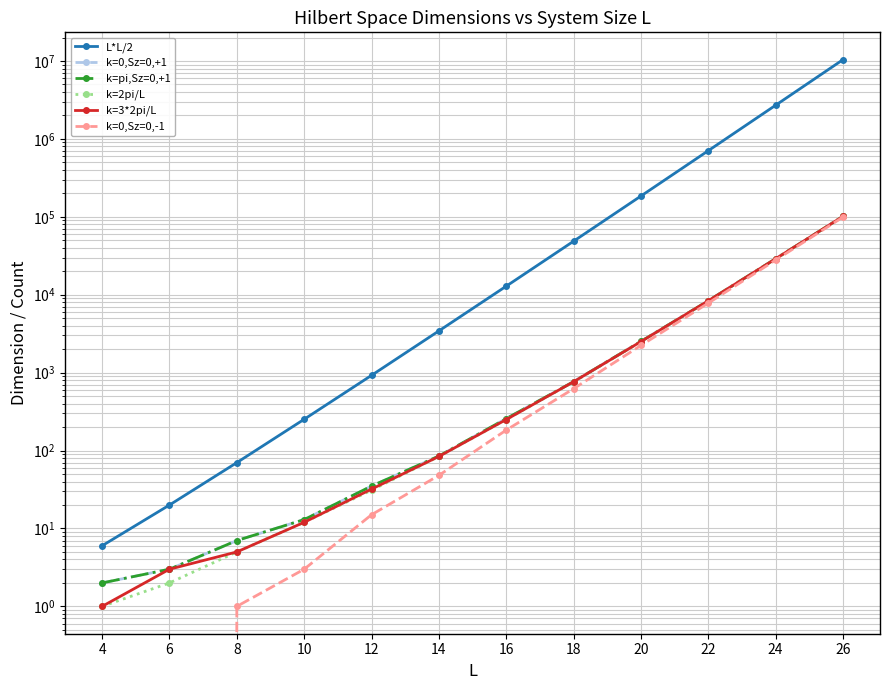

Between 14 and 24, which series saw the biggest shift?

L*L/2